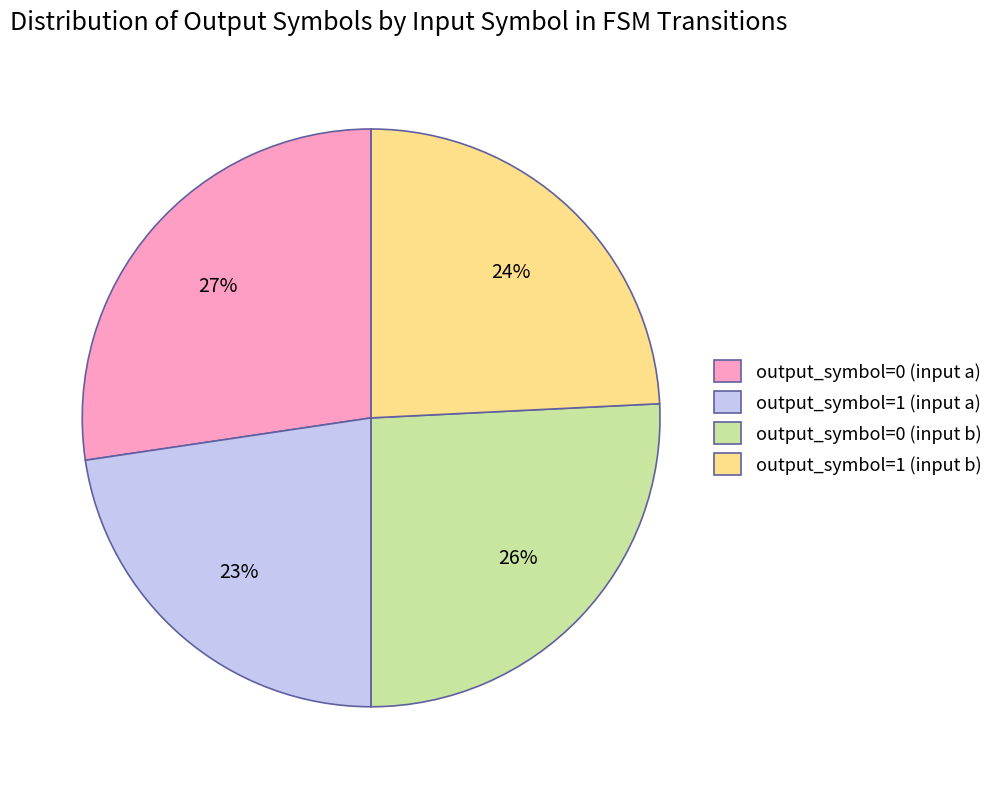

Count the number of slices in the pie.

4